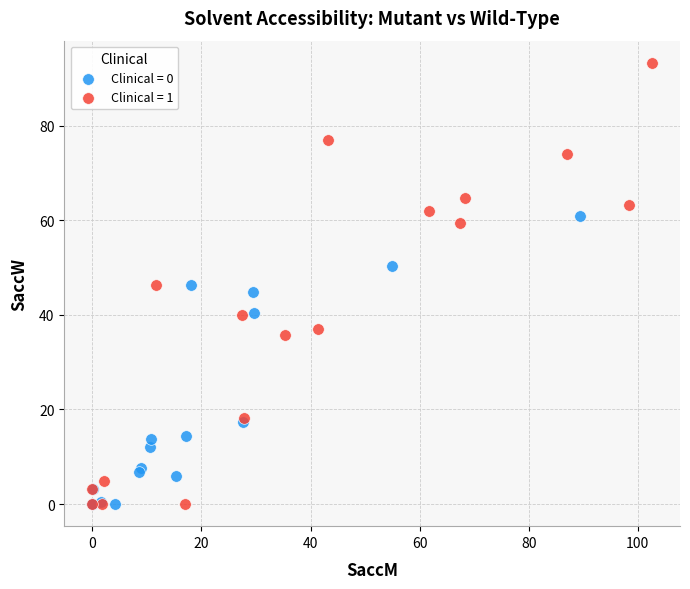

Which series has the largest Y range (max minus min)?

Clinical = 1